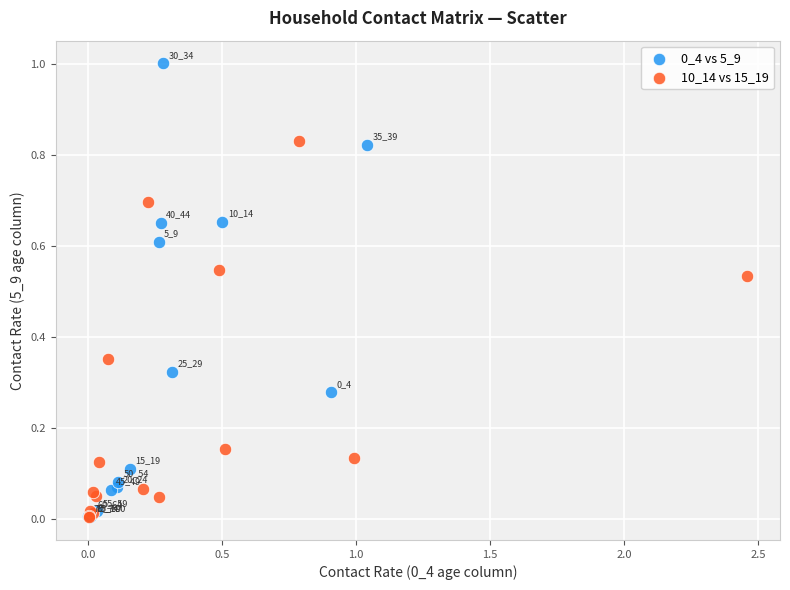

Which series reaches the minimum Y coordinate?

10_14 vs 15_19